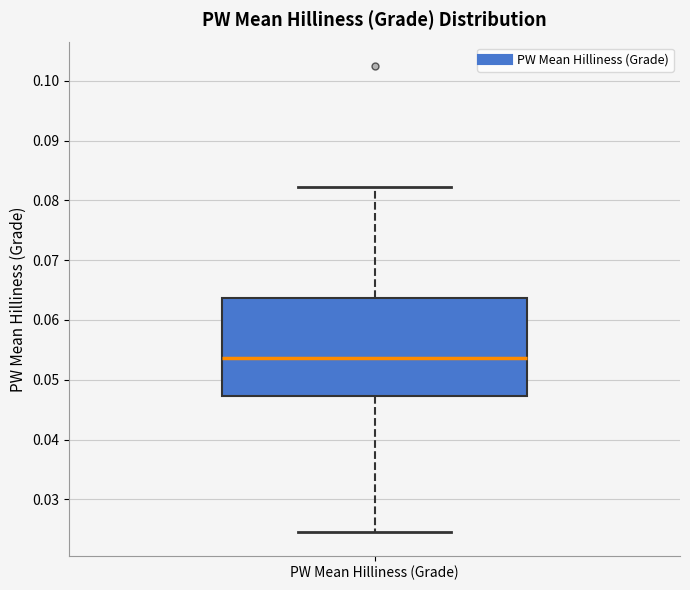

Read this box plot against the y-axis: the position of the median line, the range covered by the box, and the ends of both whiskers. The values are not printed on the chart, so give them approximately, as read against the axis.

median 0.054, box 0.047 to 0.064, whiskers 0.024 to 0.082